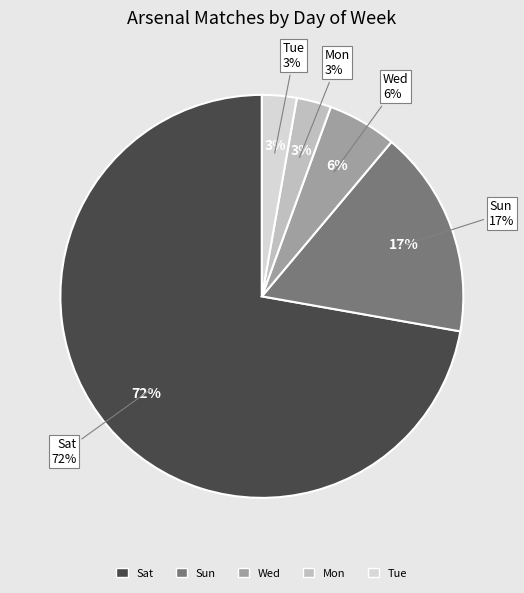

Count the number of slices in the pie.

5